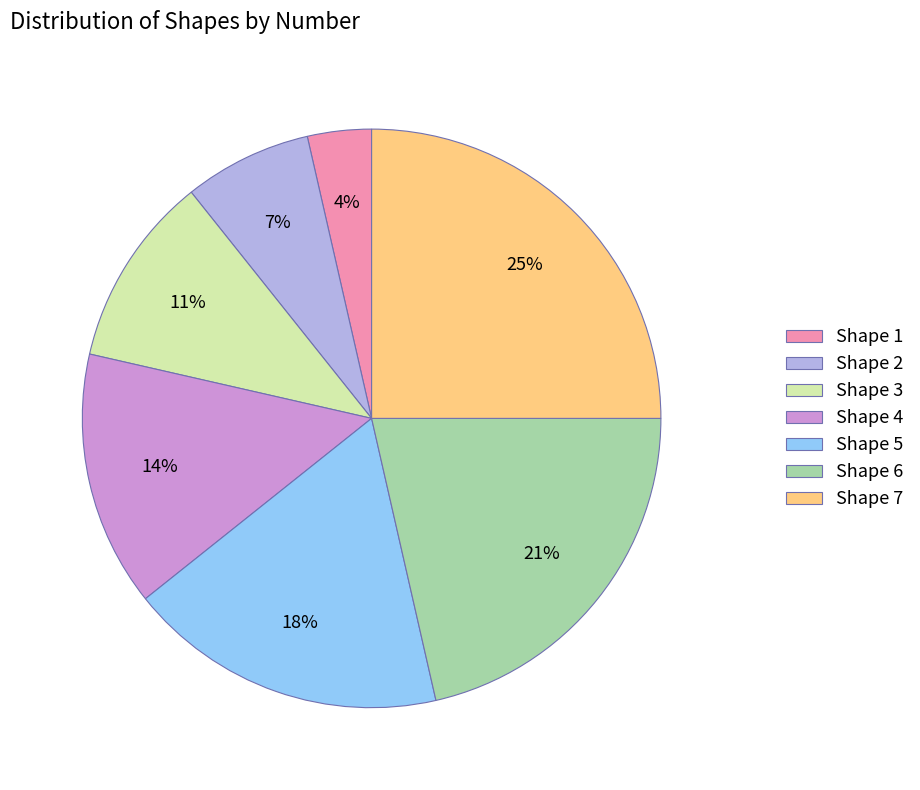

Approximately how many times larger is the value at Shape 4 compared to Shape 3?

1.3